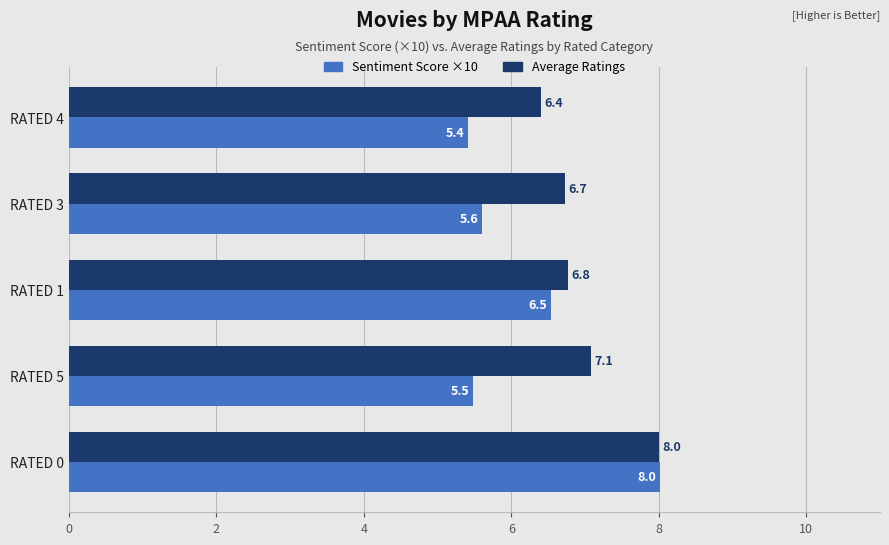

What is the greatest value displayed?

8.0